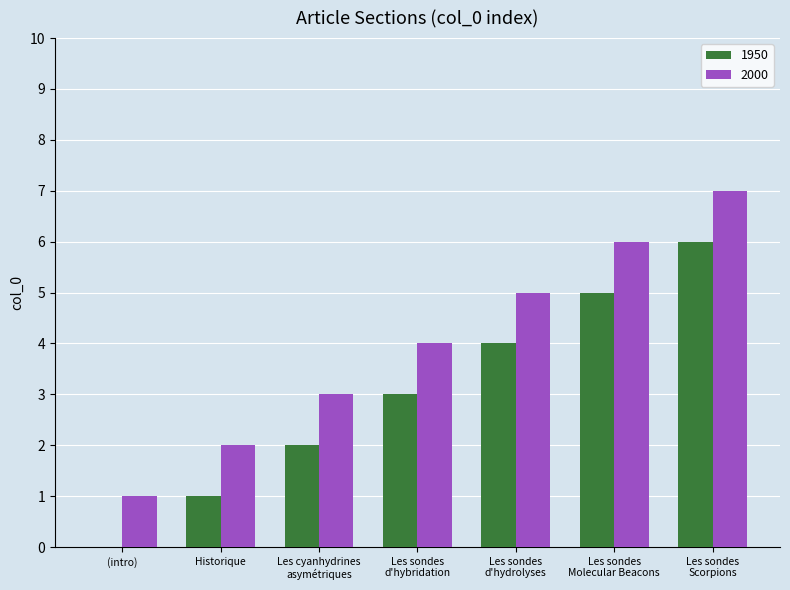

What is the highest value of the 2000 series?

7